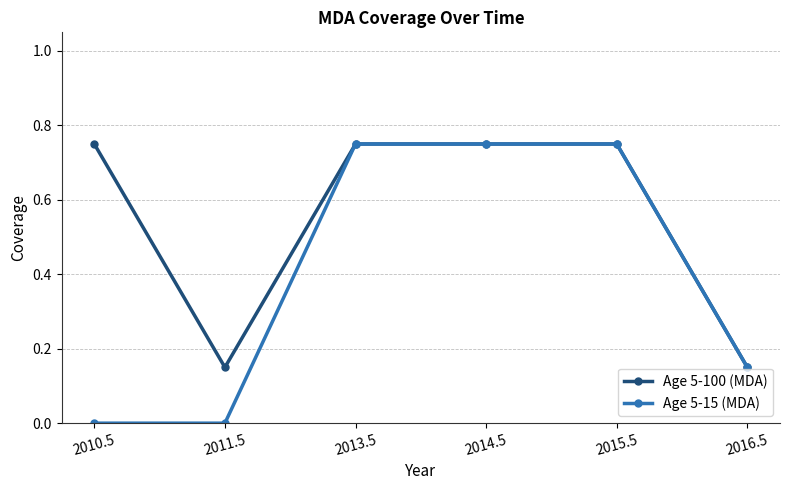

List the series in order of their overall mean, lowest first.

Age 5-15 (MDA), Age 5-100 (MDA)